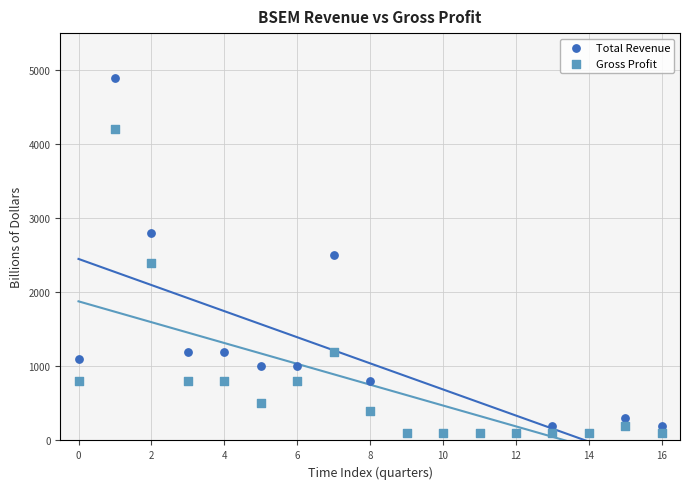

In the Gross Profit series, what Y value is closest to 2150?

2400